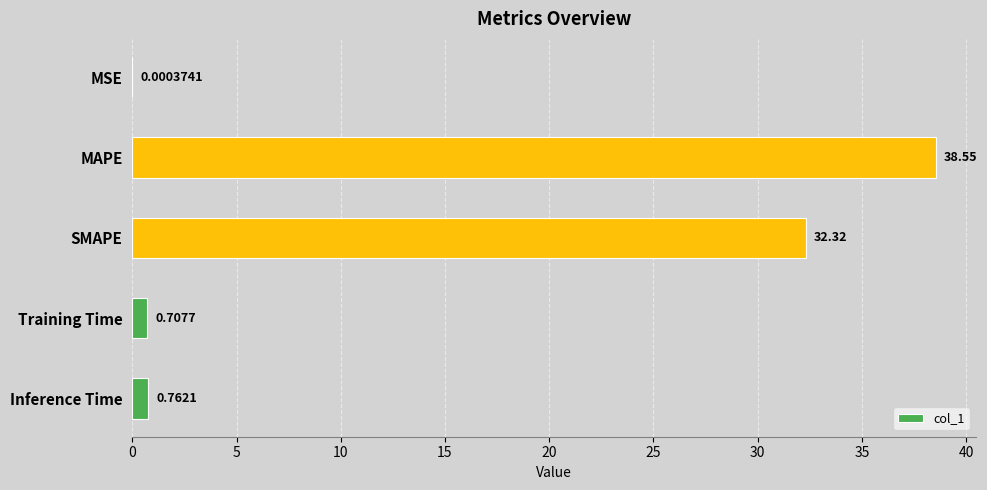

Which category has the highest value across all series?

MAPE